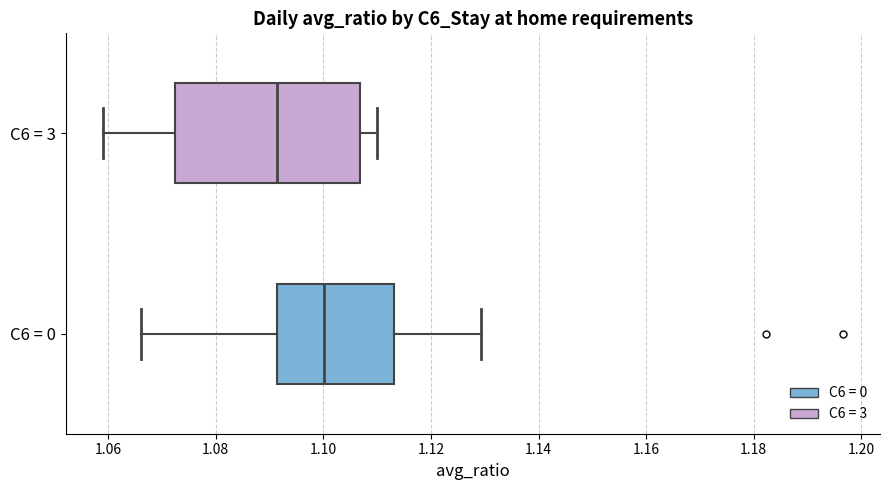

Which box has the furthest to the right median line?

C6 = 0